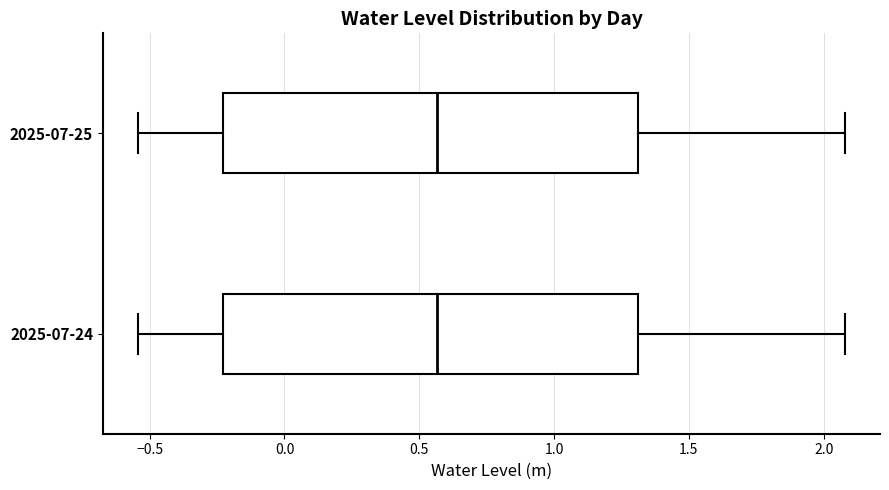

Reading bottom to top, read every box against the x-axis: the position of its median line, the range the box covers, and the ends of its whiskers. The values are not printed on the chart, so give them approximately, as read against the axis.

2025-07-24: median 0.55, box -0.25 to 1.30, whiskers -0.55 to 2.10
2025-07-25: median 0.55, box -0.25 to 1.30, whiskers -0.55 to 2.10